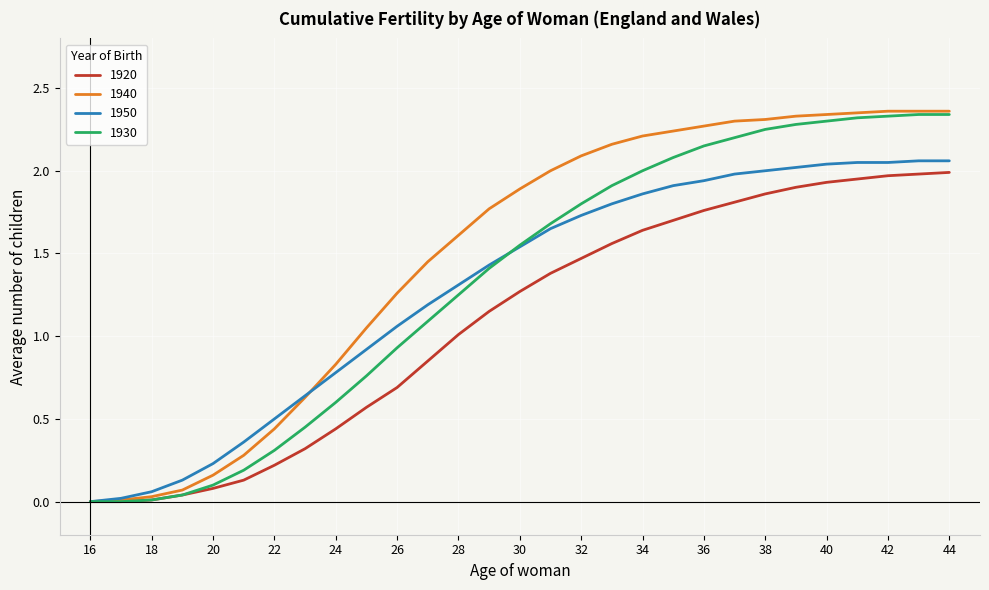

Which series has the largest range (max minus min)?

1940